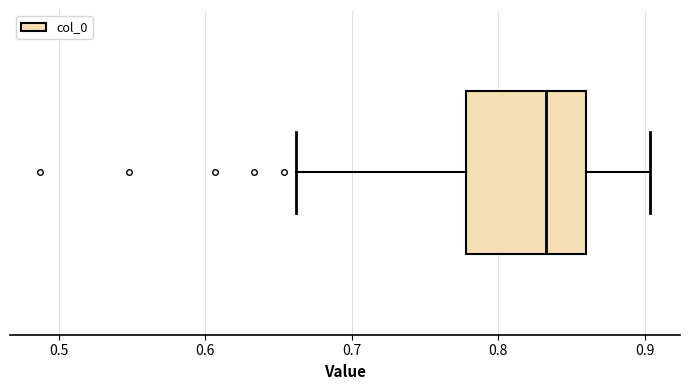

Where is the right edge of the box on the x-axis? The values are not printed on the chart, so give them approximately, as read against the axis.

0.86